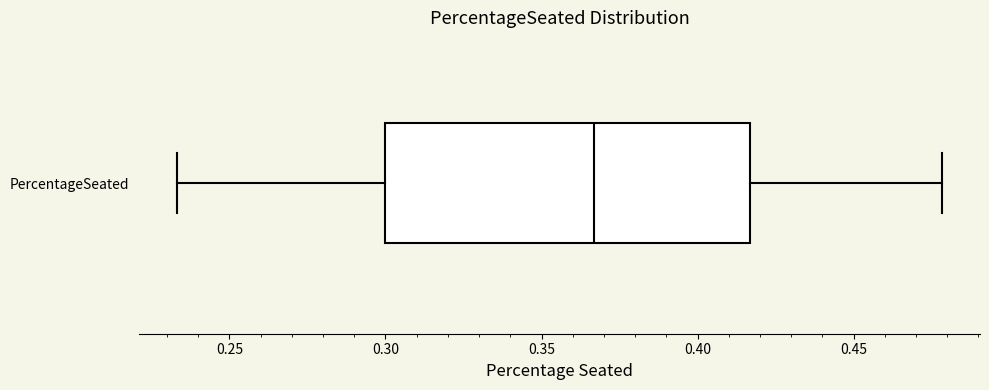

Where does the median line of the box for PercentageSeated sit on the x-axis? The values are not printed on the chart, so give them approximately, as read against the axis.

0.365